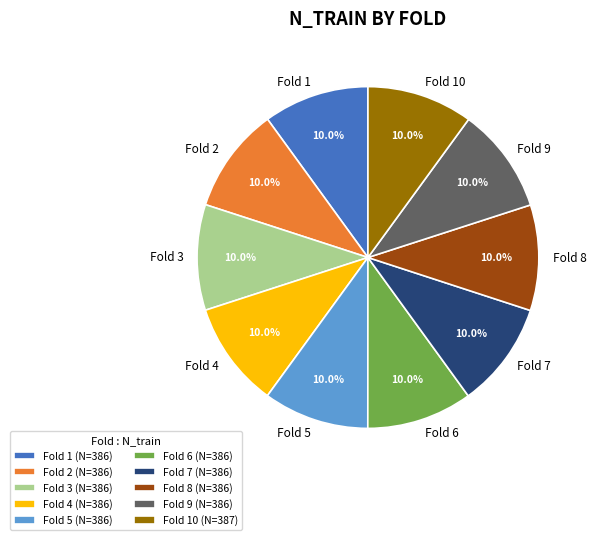

Combined, what portion of the pie is Fold 6 and Fold 3?

20.0%